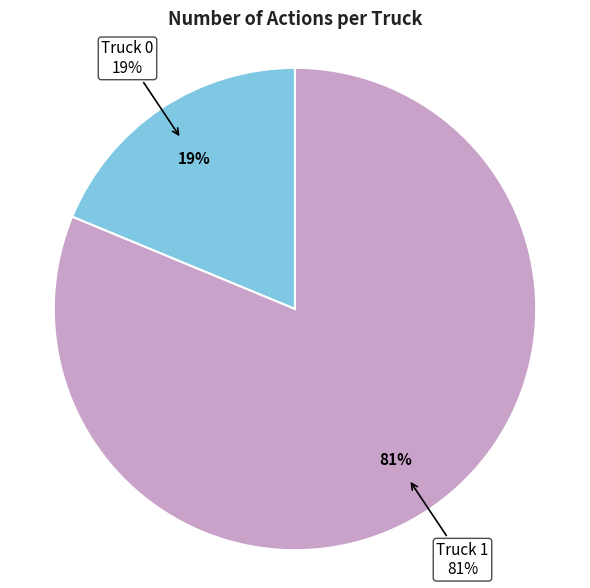

Which category has the smallest portion of the pie?

Truck 0